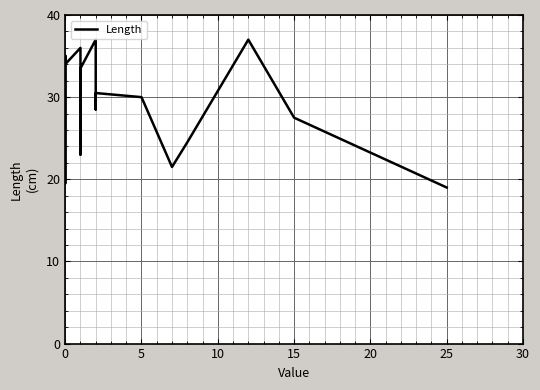

What is the smallest value displayed?

19.0